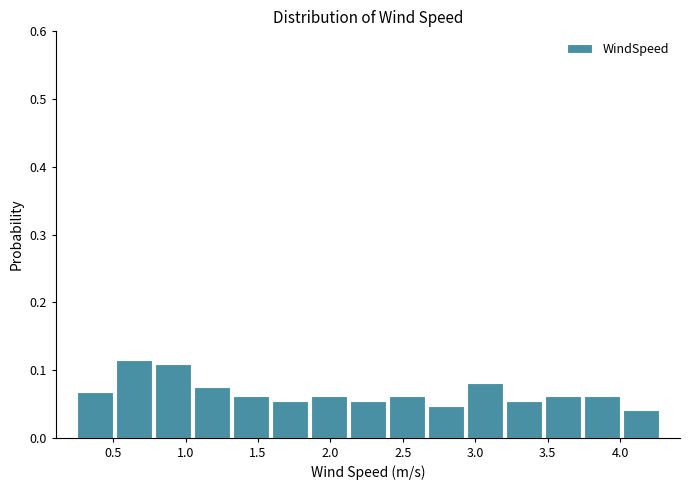

Reading left to right, transcribe this chart: for each bar, give the range it covers on the x-axis and its height. Neither the bar edges nor the heights are printed on the chart, so give them approximately, as read against the axes.

0.25 to 0.50: 0.07
0.50 to 0.80: 0.11
0.80 to 1.05: 0.11
1.05 to 1.30: 0.07
1.30 to 1.60: 0.06
1.60 to 1.85: 0.05
1.85 to 2.10: 0.06
2.10 to 2.40: 0.05
2.40 to 2.65: 0.06
2.65 to 2.95: 0.05
2.95 to 3.20: 0.08
3.20 to 3.45: 0.05
3.45 to 3.75: 0.06
3.75 to 4.00: 0.06
4.00 to 4.30: 0.04